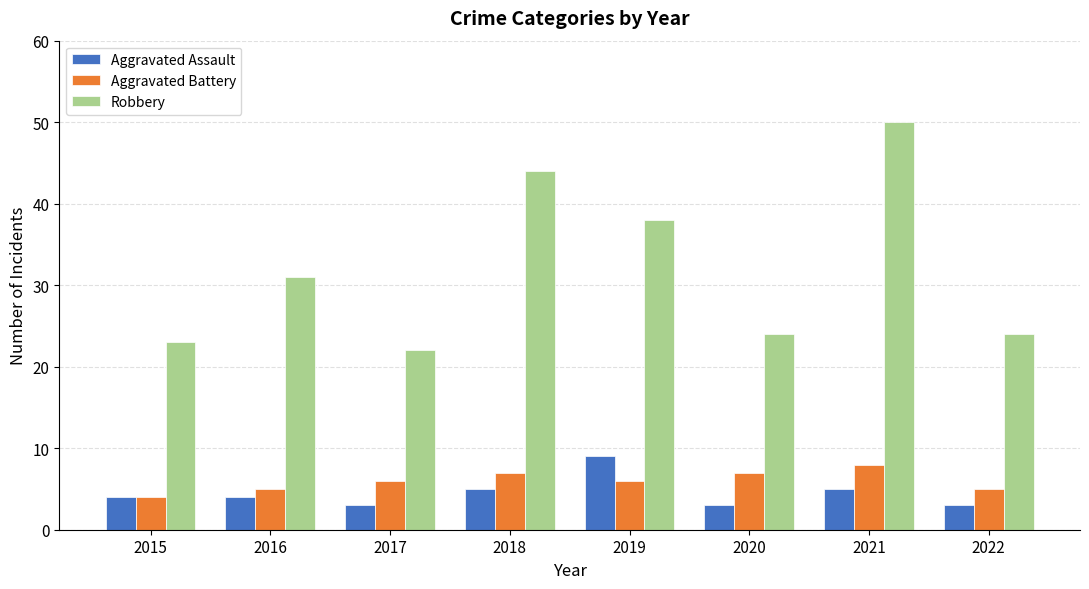

What is the difference between the maximum and minimum values in the Aggravated Battery series?

4